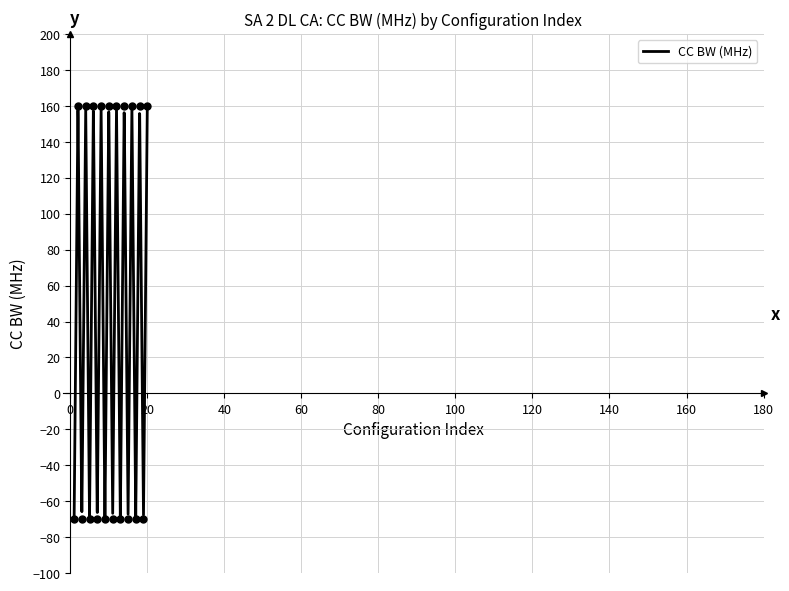

Which has a higher value, 18 or 20?

18